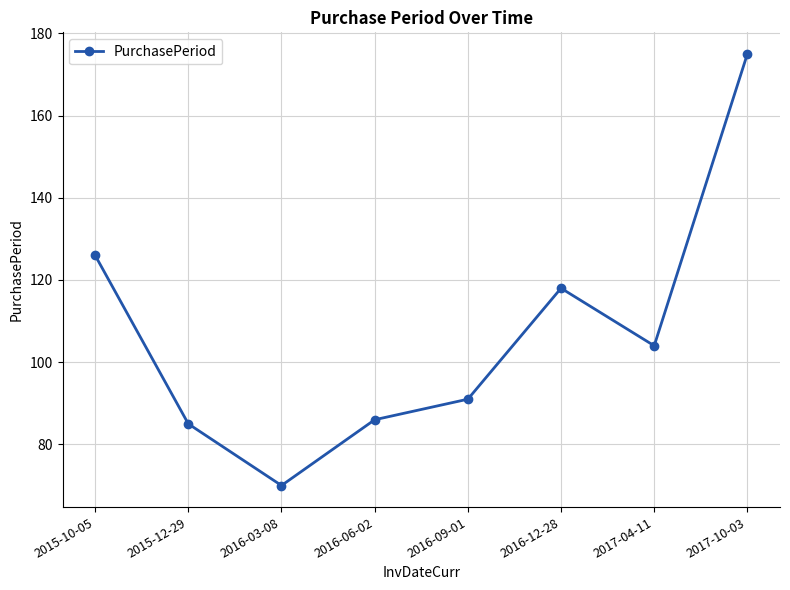

What is the label of the 7th point from the left?

2017-04-11